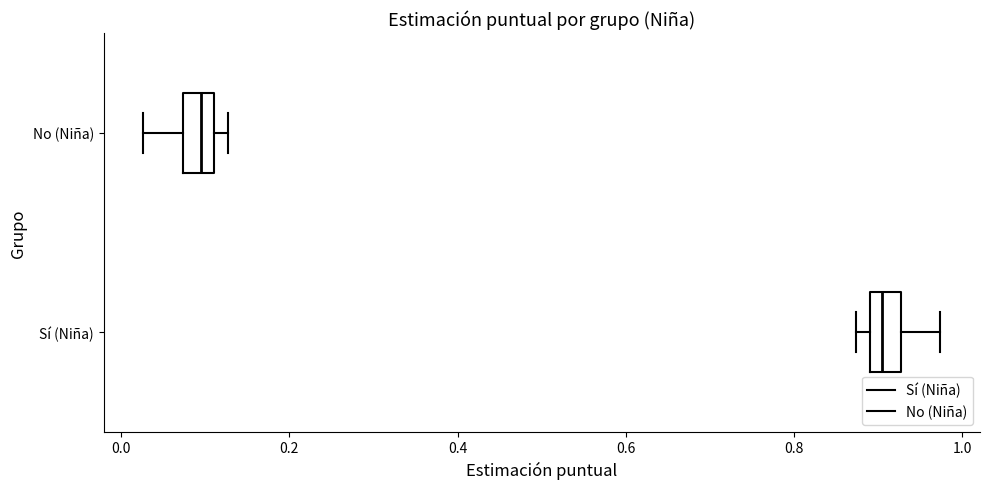

Which box has the furthest to the right median line?

Sí (Niña)